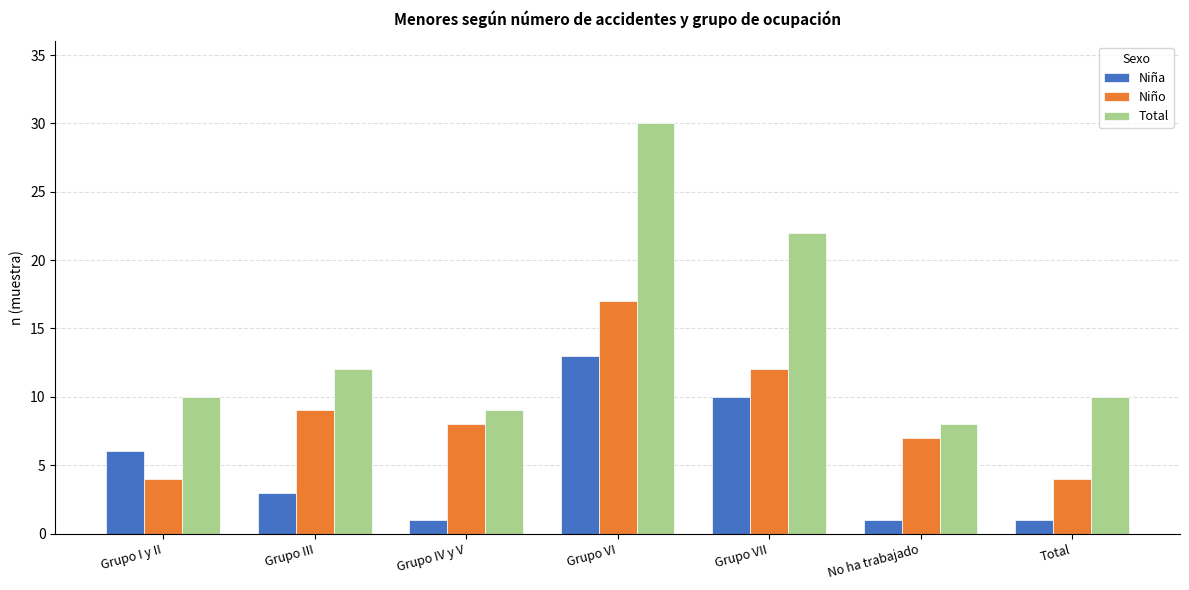

What are all the series names shown in the legend?

Niña, Niño, Total